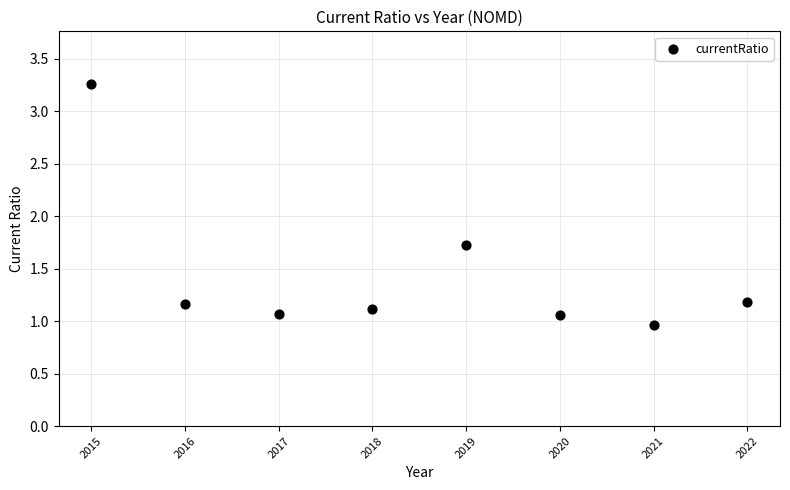

What Y value in the scatter plot is closest to 2?

1.7